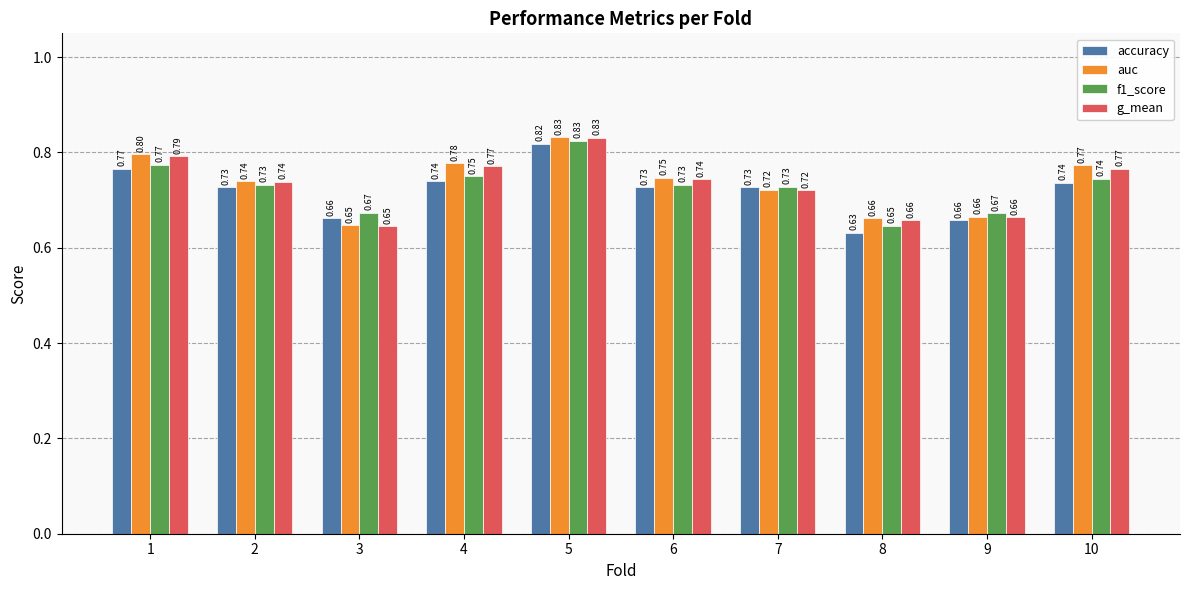

Which category has the lowest value in the accuracy series?

8